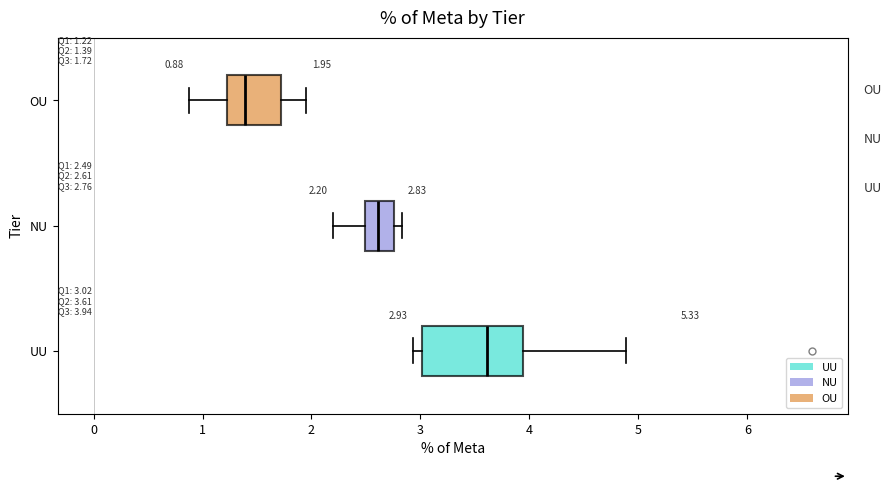

Which box is the widest, from its left edge to its right edge?

UU